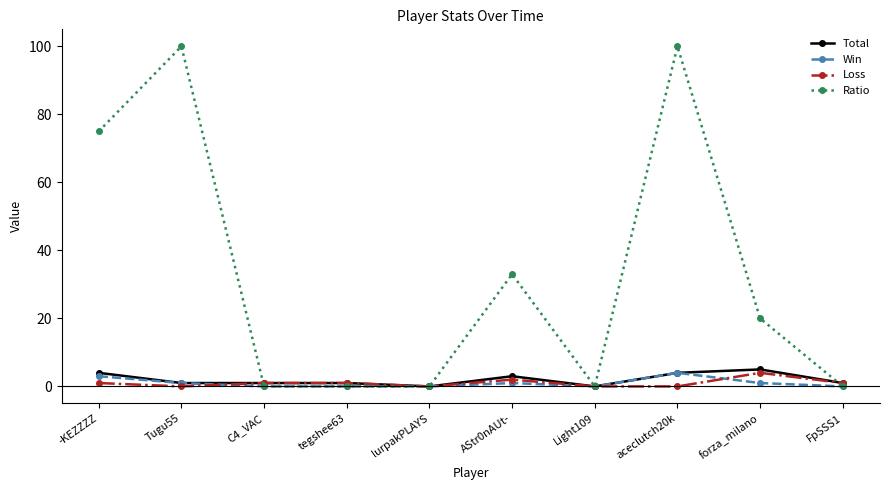

True or false: Win has a value of 1 at Tugu55.

True